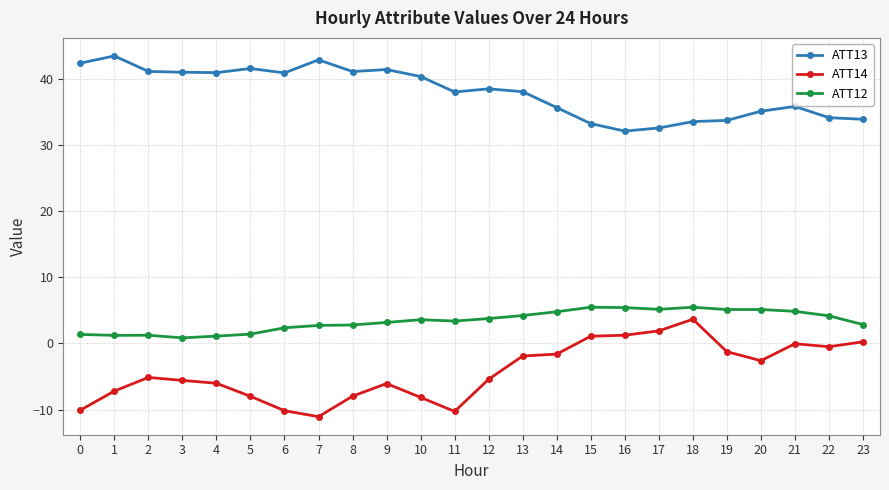

True or false: ATT12 has a value of 5.1 at 20.

True